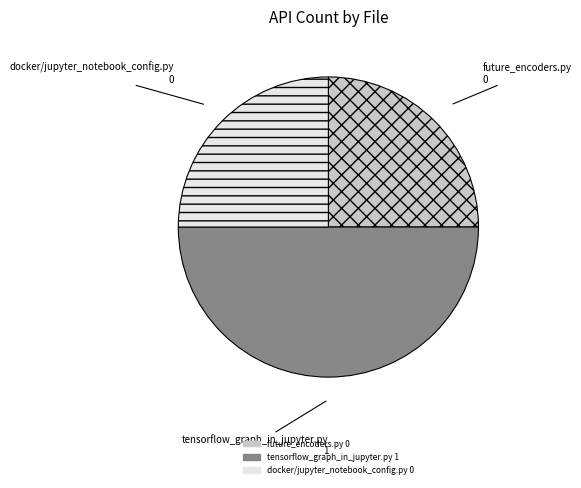

How many slices are in this pie chart?

3